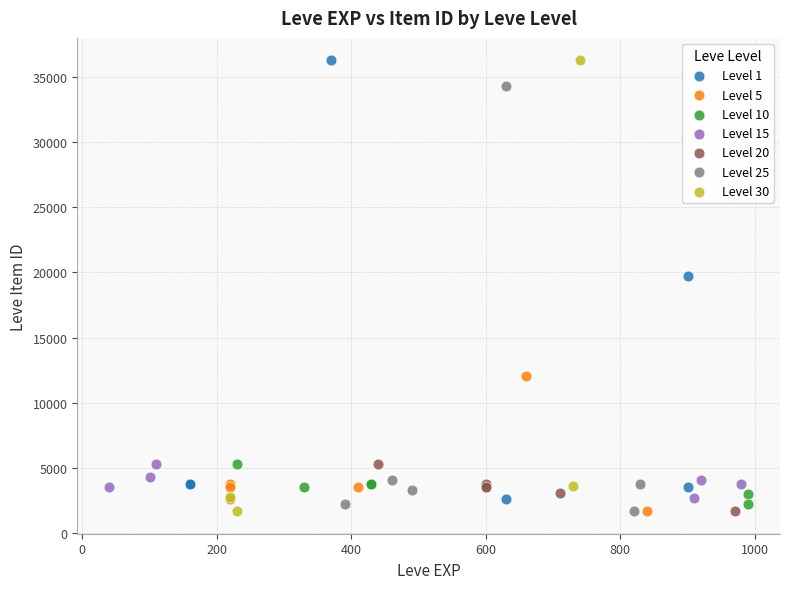

What are all the series names shown in the legend?

Level 1, Level 5, Level 10, Level 15, Level 20, Level 25, Level 30